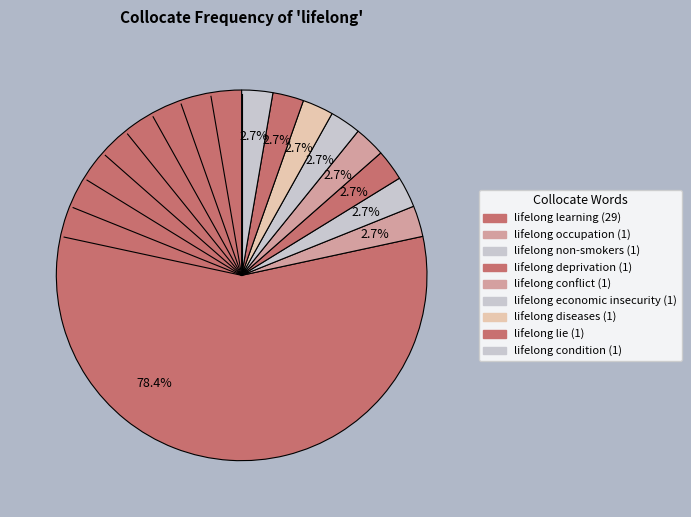

Which category accounts for the majority?

lifelong learning